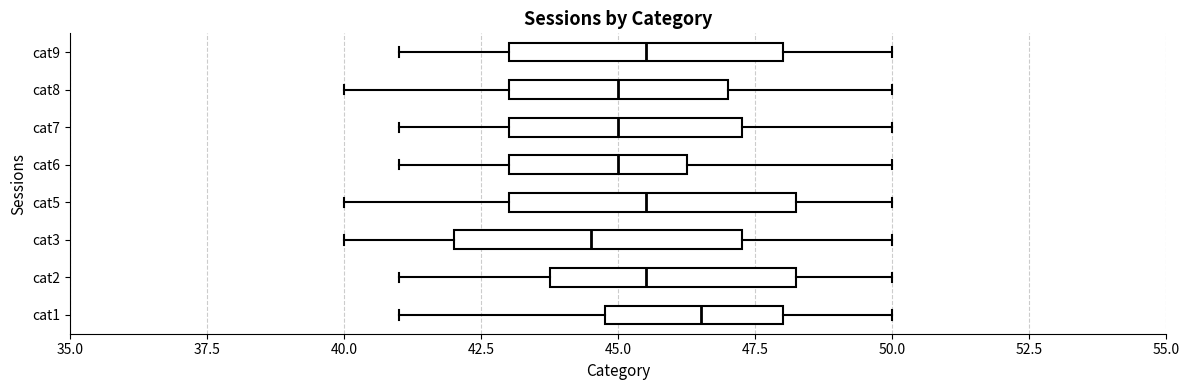

Where is the right edge of the box for cat9 on the x-axis? The values are not printed on the chart, so give them approximately, as read against the axis.

48.0